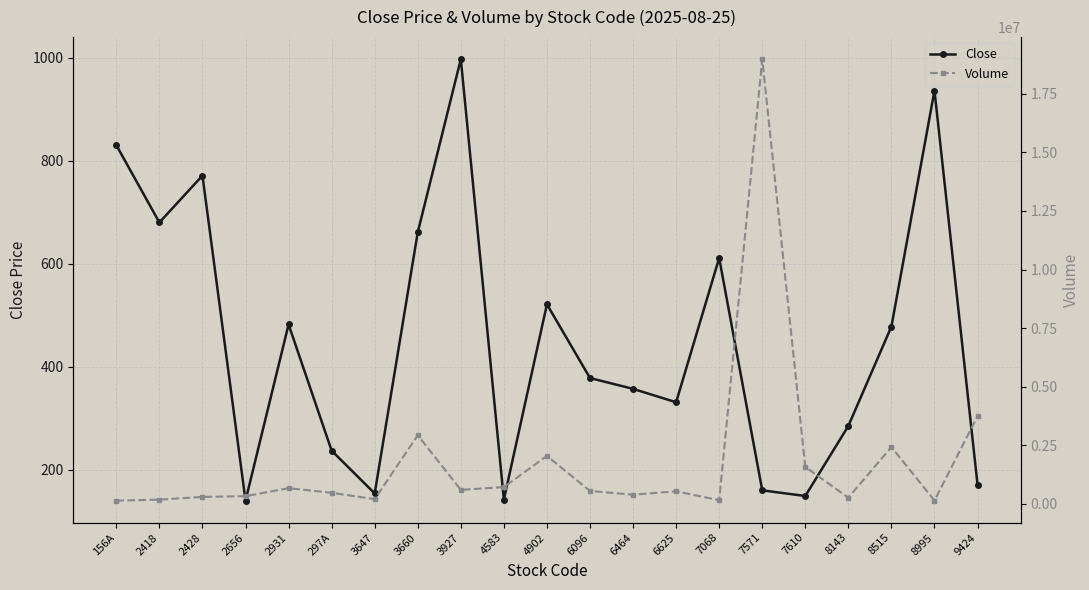

Reading left to right, extract all data points from this chart.

Close: 156A=830.0	2418=680.0	2428=771.0	2656=140.0	2931=482.0	297A=237.0	3647=154.0	3660=661.0	3927=997.0	4583=142.0	4902=521.1	6096=378.0	6464=357.0	6625=331.0	7068=611.0	7571=160.0	7610=149.0	8143=285.0	8515=478.0	8995=936.0	9424=171.0
Volume: 156A=138400.0	2418=181400.0	2428=297300.0	2656=329400.0	2931=670900.0	297A=473000.0	3647=202100.0	3660=2927900.0	3927=597000.0	4583=717600.0	4902=2046800.0	6096=552900.0	6464=389400.0	6625=537200.0	7068=155300.0	7571=18975600.0	7610=1572900.0	8143=267100.0	8515=2424600.0	8995=143100.0	9424=3742900.0